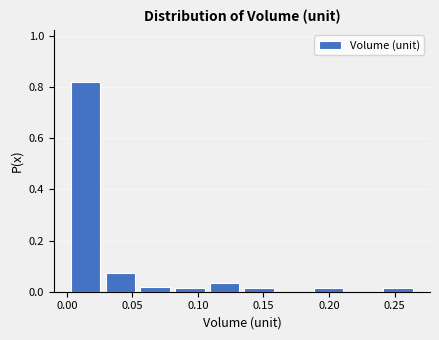

Reading left to right, transcribe this chart: for each bar, give the range it covers on the x-axis and its height. Neither the bar edges nor the heights are printed on the chart, so give them approximately, as read against the axes.

0.005 to 0.030: 0.82
0.030 to 0.055: 0.08
0.055 to 0.085: 0.02
0.085 to 0.110: under 0.02
0.110 to 0.135: 0.04
0.135 to 0.160: under 0.02
0.160 to 0.190: 0
0.190 to 0.215: under 0.02
0.215 to 0.240: 0
0.240 to 0.270: under 0.02